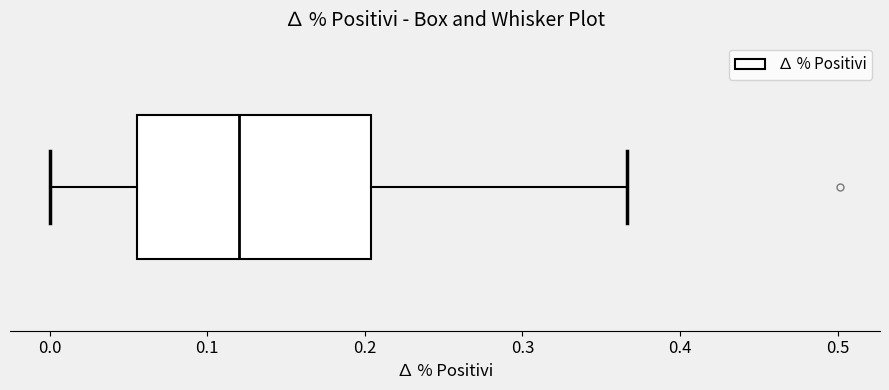

Read this box plot against the x-axis: the position of the median line, the range covered by the box, and the ends of both whiskers. The values are not printed on the chart, so give them approximately, as read against the axis.

median 0.12, box 0.06 to 0.20, whiskers 0.00 to 0.37